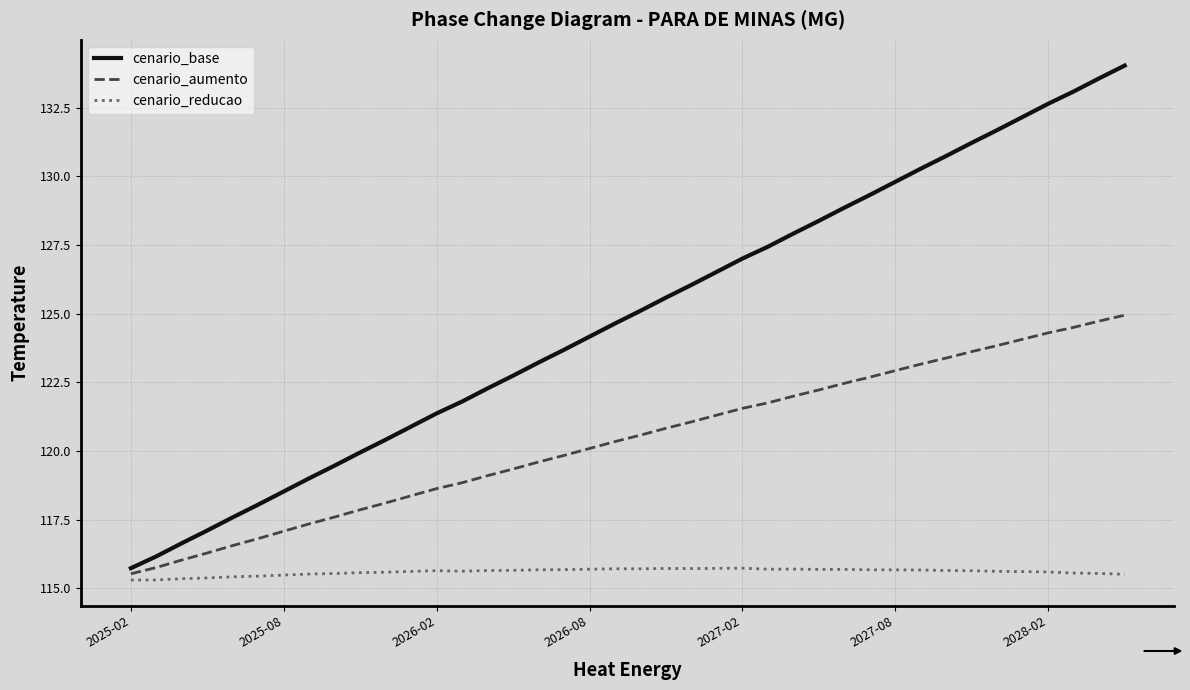

True or false: cenario_reducao and cenario_base cross at least once.

False